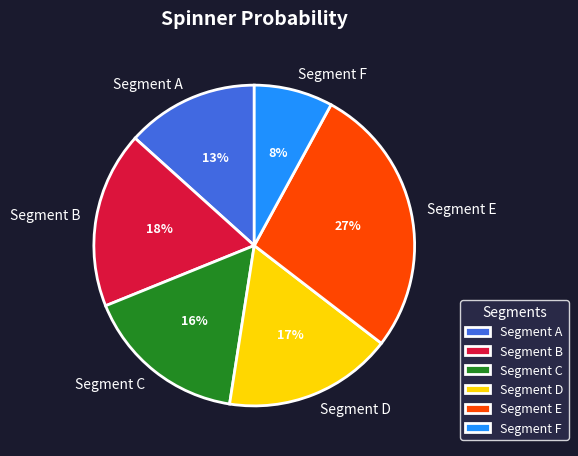

Is there any slice that represents more than half of the pie?

No